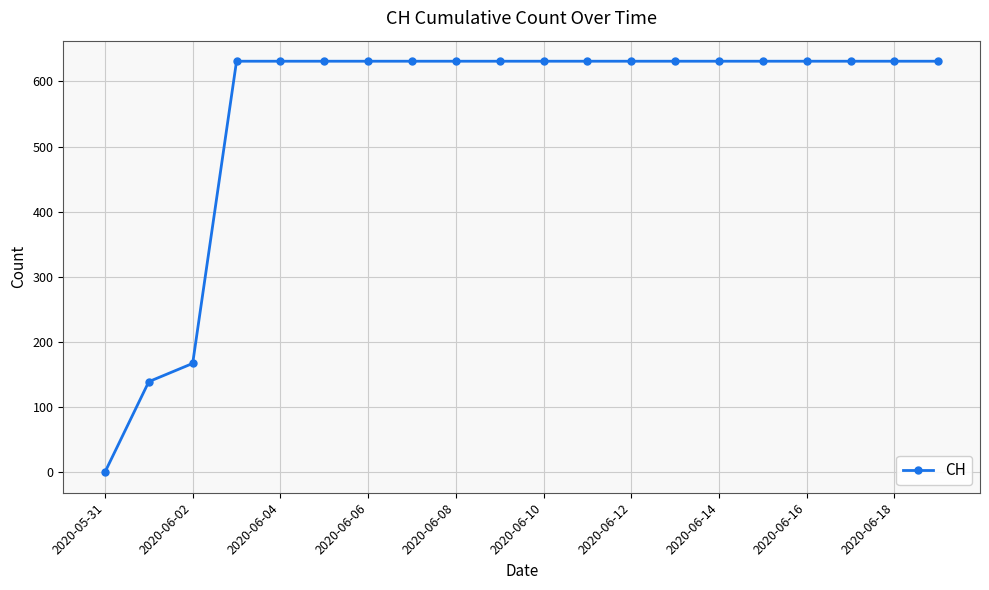

What is the value of the 5th point from the left?

631